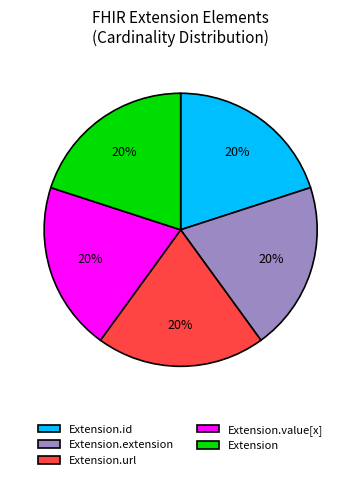

Combined, do Extension.url and Extension account for over 50%?

No